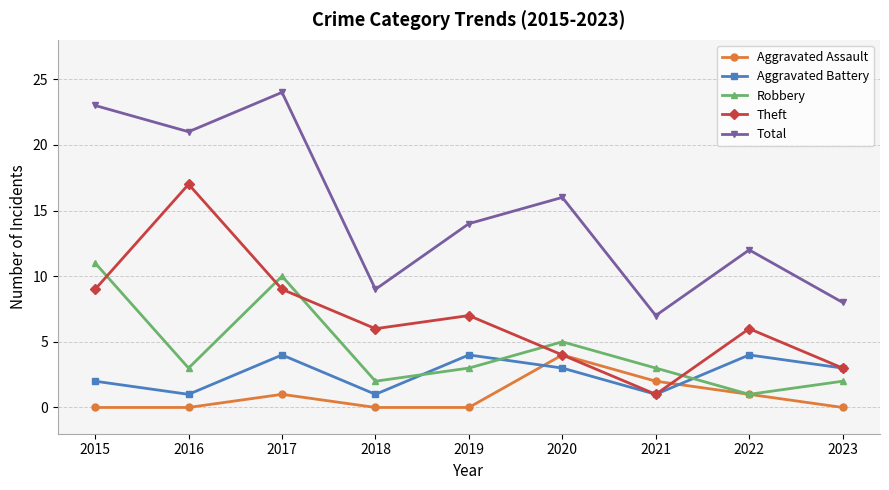

How many times do Theft and Robbery cross each other?

5